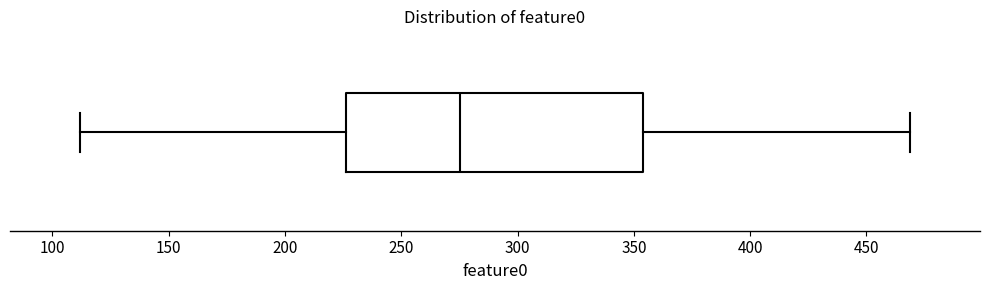

Transcribe this box plot: give where the median line is, the range the box spans, and where the two whiskers end, as read against the x-axis. The values are not printed on the chart, so give them approximately, as read against the axis.

median 275, box 225 to 355, whiskers 110 to 470